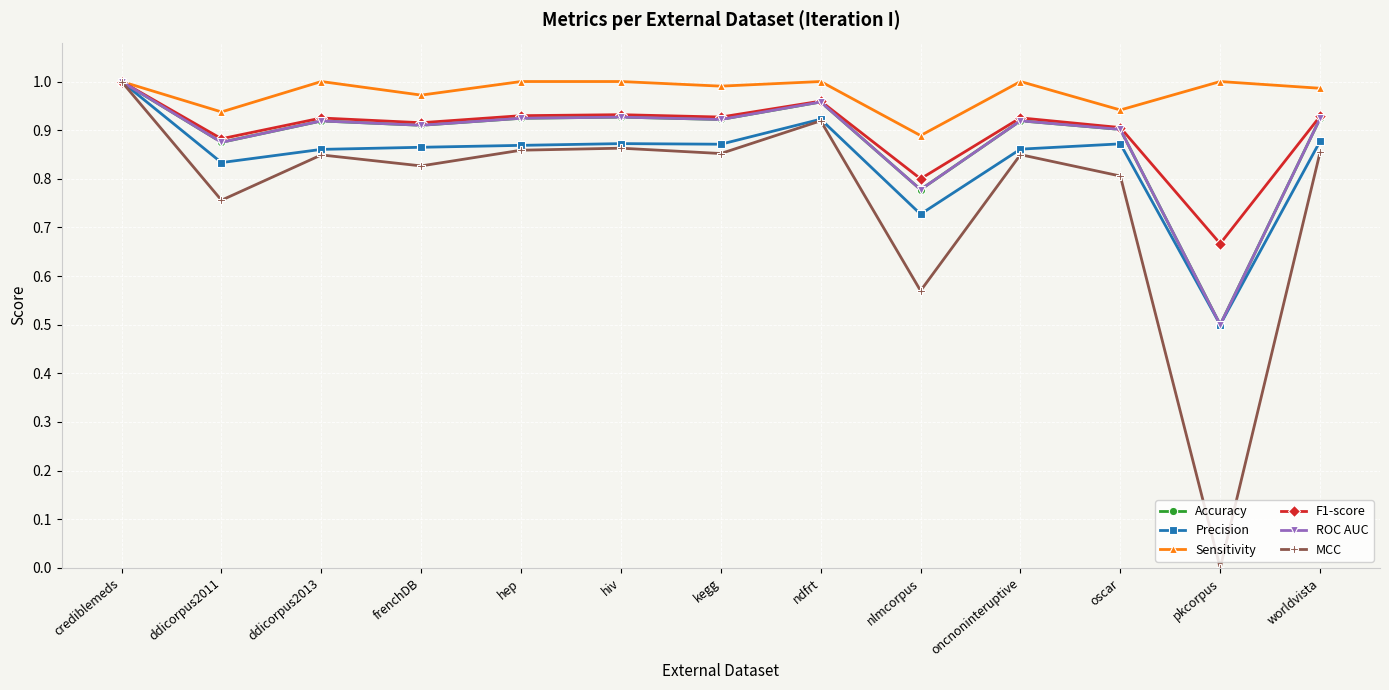

At which category does MCC reach its first local valley?

ddicorpus2011